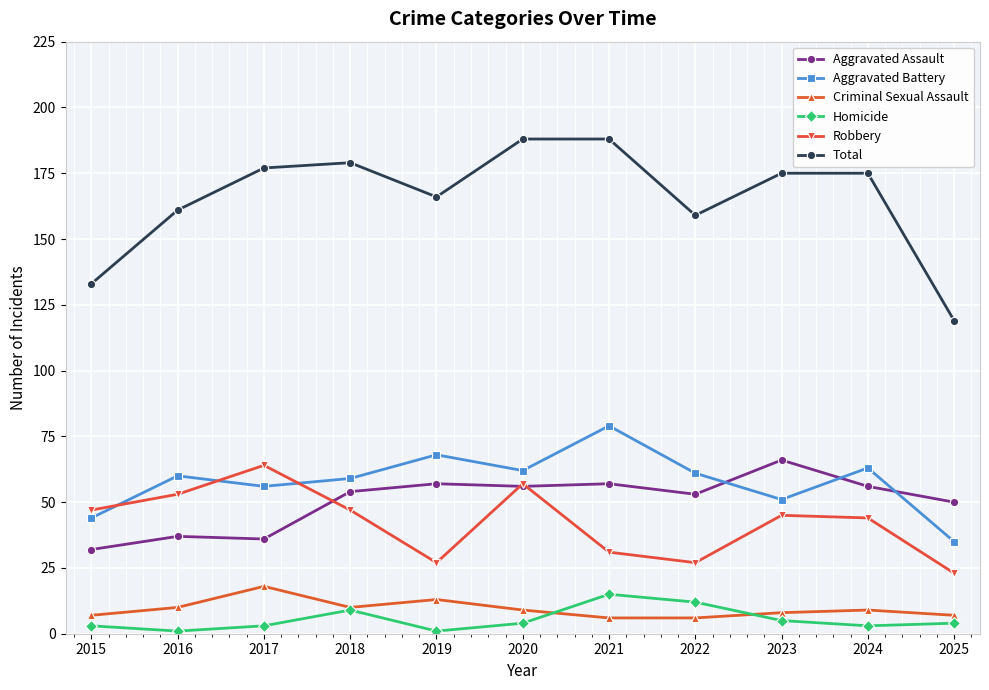

How many distinct data groups are displayed?

6